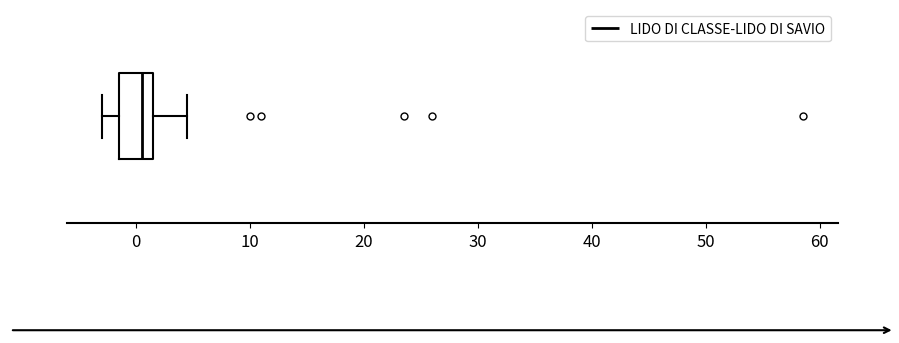

Read this box plot against the x-axis: the position of the median line, the range covered by the box, and the ends of both whiskers. The values are not printed on the chart, so give them approximately, as read against the axis.

median 1, box -1 to 2, whiskers -3 to 5